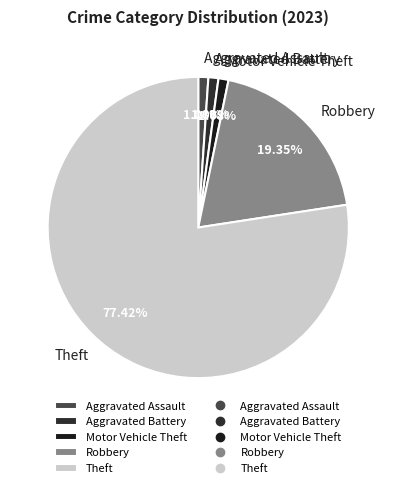

What is the majority slice?

Theft